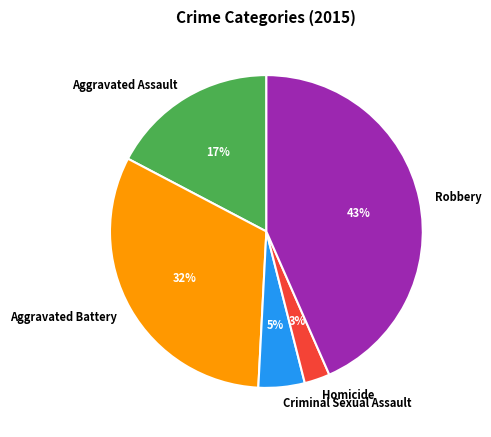

Which has a higher value, Aggravated Battery or Criminal Sexual Assault?

Aggravated Battery